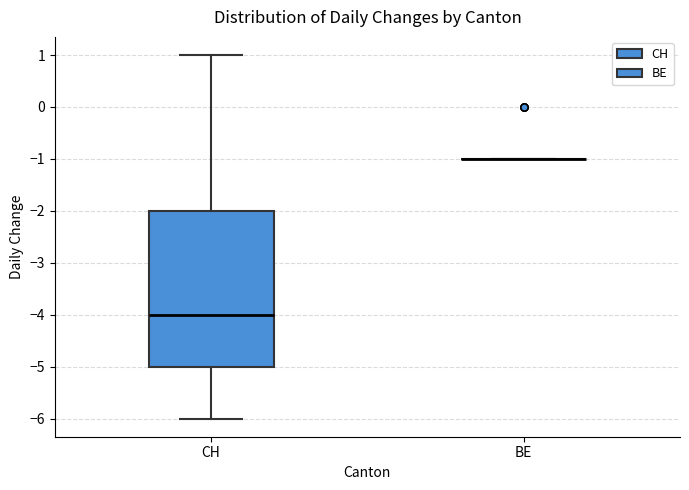

Where does the upper whisker of the box for CH end on the y-axis? The values are not printed on the chart, so give them approximately, as read against the axis.

1